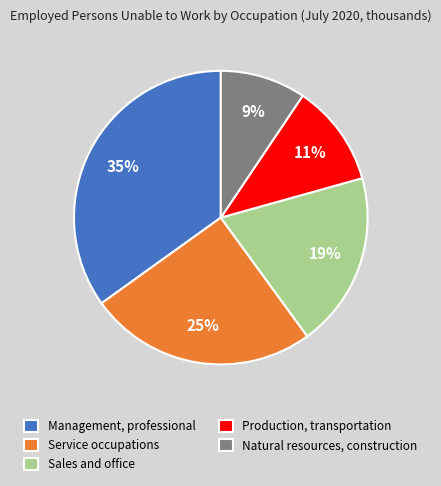

To the nearest percent, what is the difference between the Sales and office and Production, transportation slice percentages?

8%